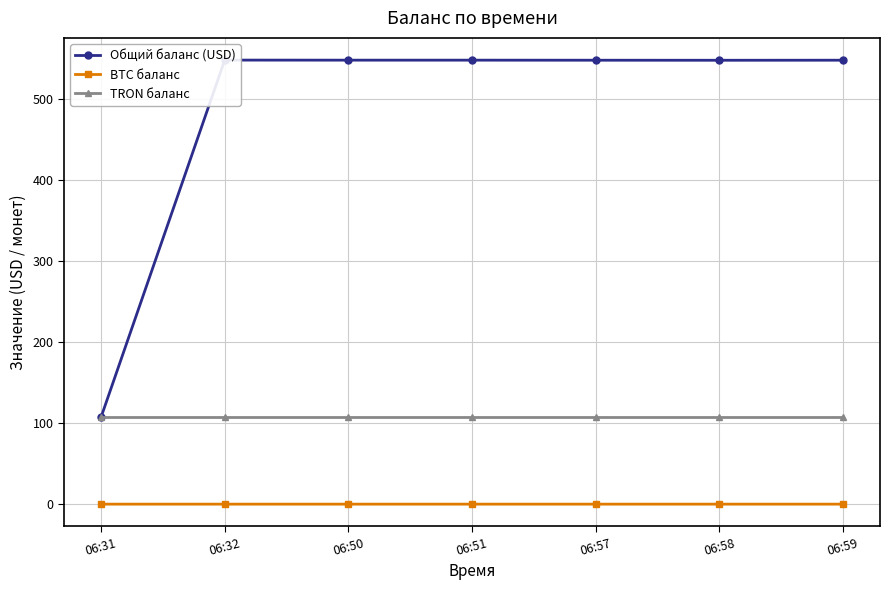

Reading right to left, transcribe all the data shown in this chart.

Общий баланс (USD): 548.5	548.4	548.5	548.6	548.6	548.6	107.5
BTC баланс: 0.0	0.0	0.0	0.0	0.0	0.0	0.0
TRON баланс: 107.5	107.5	107.5	107.5	107.5	107.5	107.5